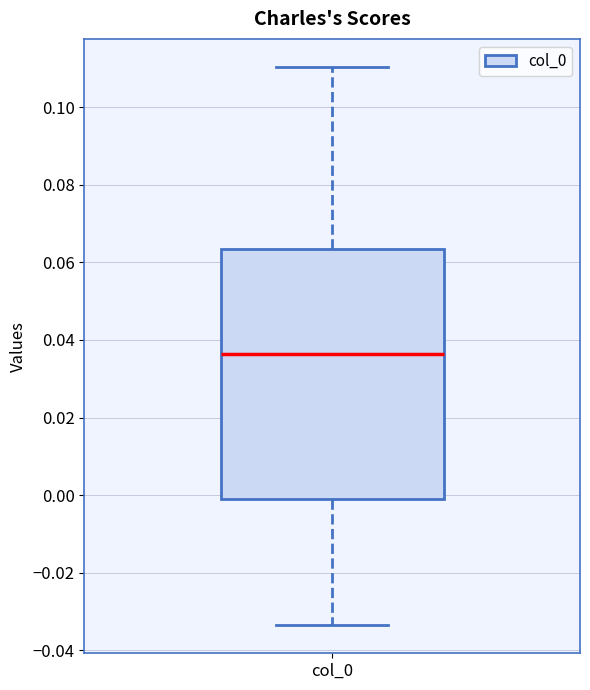

Read this box plot against the y-axis: the position of the median line, the range covered by the box, and the ends of both whiskers. The values are not printed on the chart, so give them approximately, as read against the axis.

median 0.036, box -0.002 to 0.064, whiskers -0.034 to 0.110